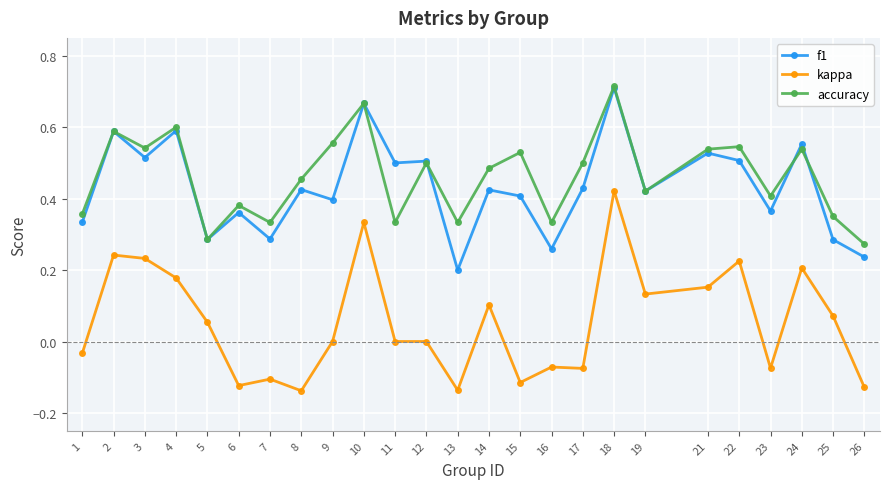

Which category has the highest value across all series?

18